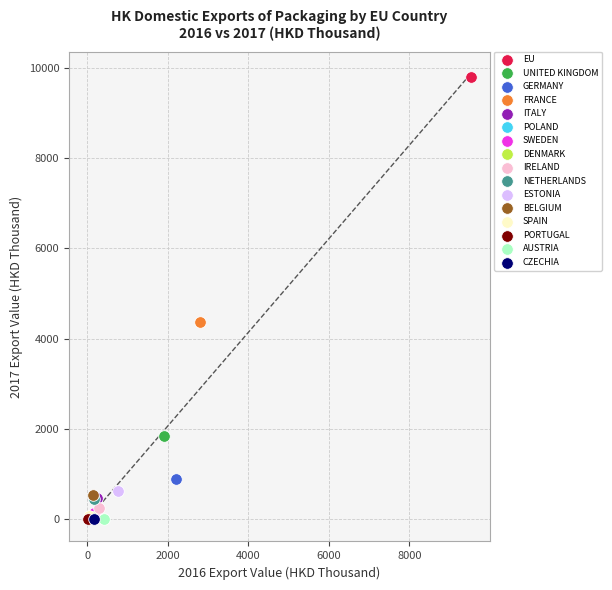

What are all the series names shown in the legend?

EU, UNITED KINGDOM, GERMANY, FRANCE, ITALY, POLAND, SWEDEN, DENMARK, IRELAND, NETHERLANDS, ESTONIA, BELGIUM, SPAIN, PORTUGAL, AUSTRIA, CZECHIA